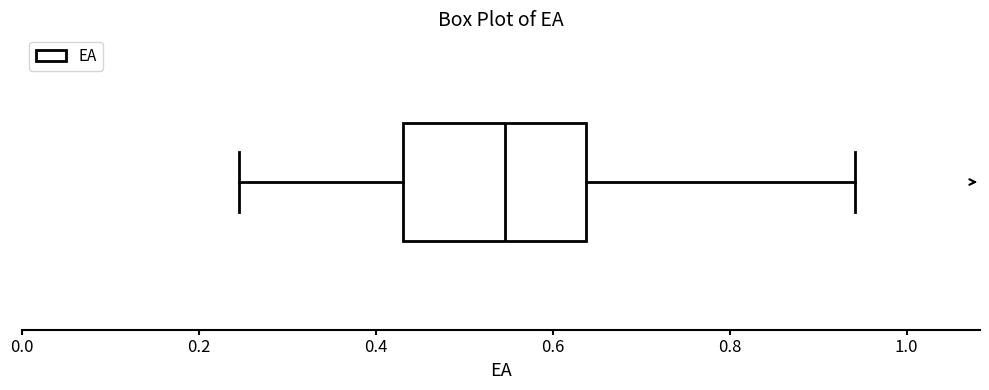

Where does the right whisker of the box end on the x-axis? The values are not printed on the chart, so give them approximately, as read against the axis.

0.94